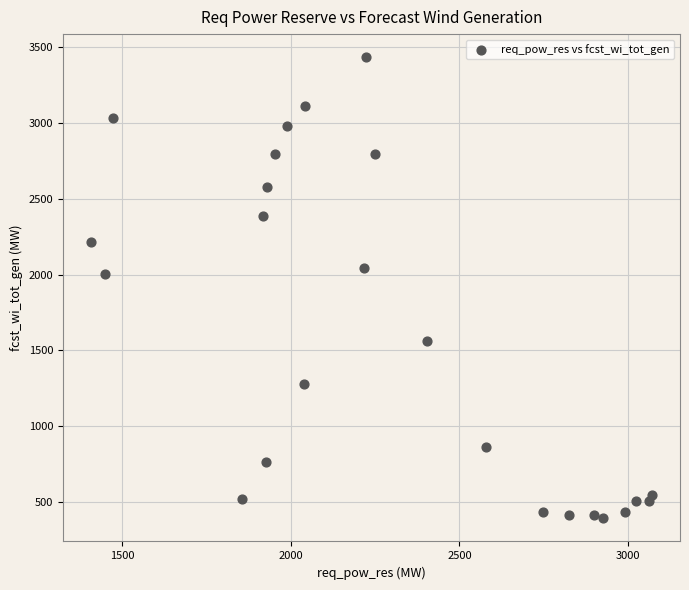

What is the range of X values (max minus min)?

1663